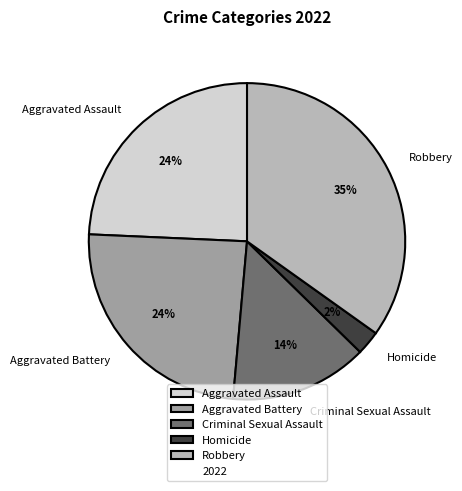

Between Robbery and Aggravated Battery, which is larger?

Robbery